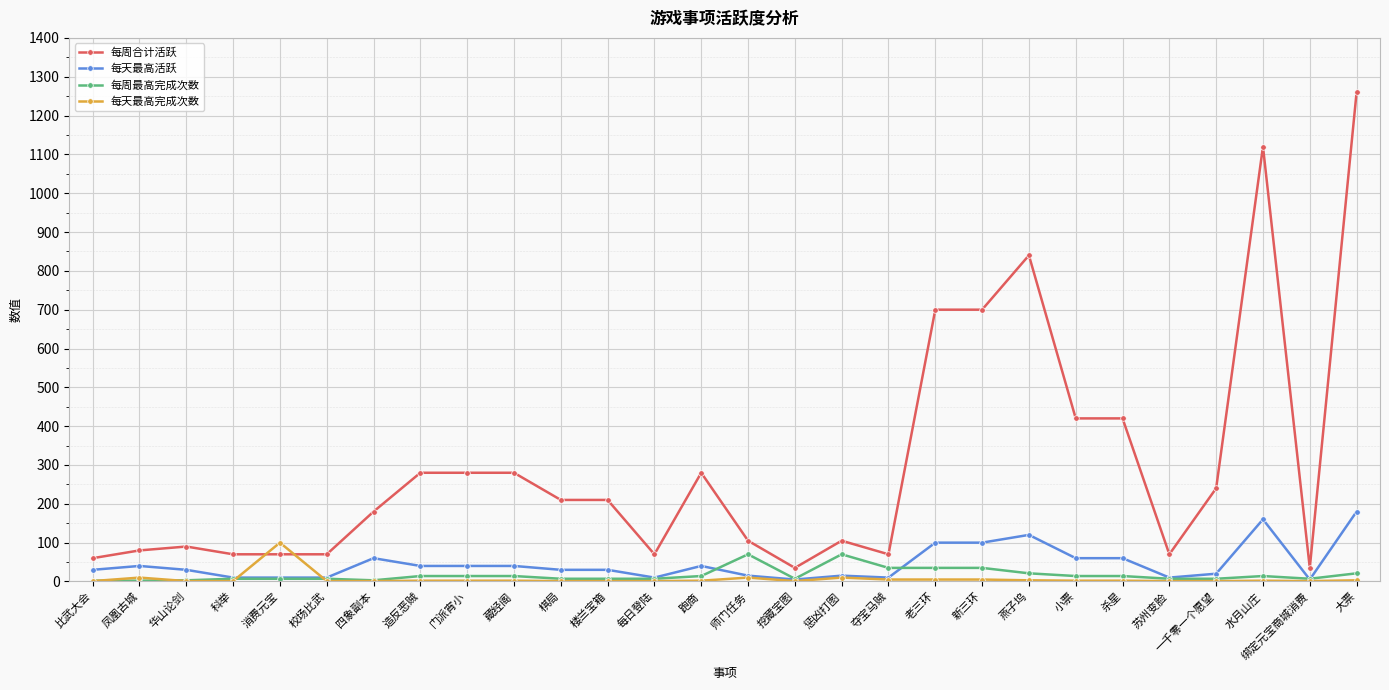

True or false: 每天最高活跃 has more than 0 points higher than both neighbors.

True